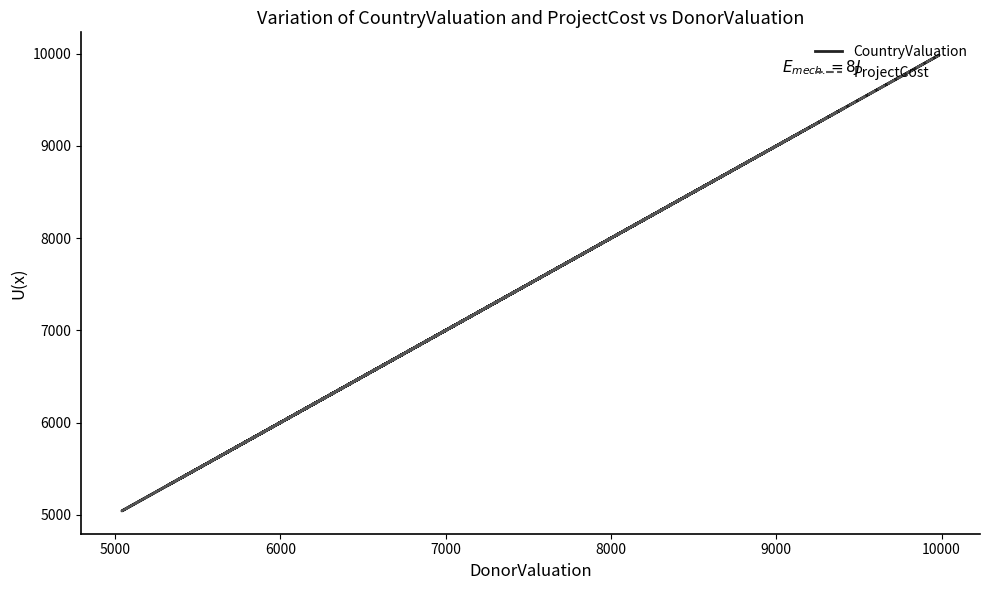

Which series has the largest total across all categories?

CountryValuation